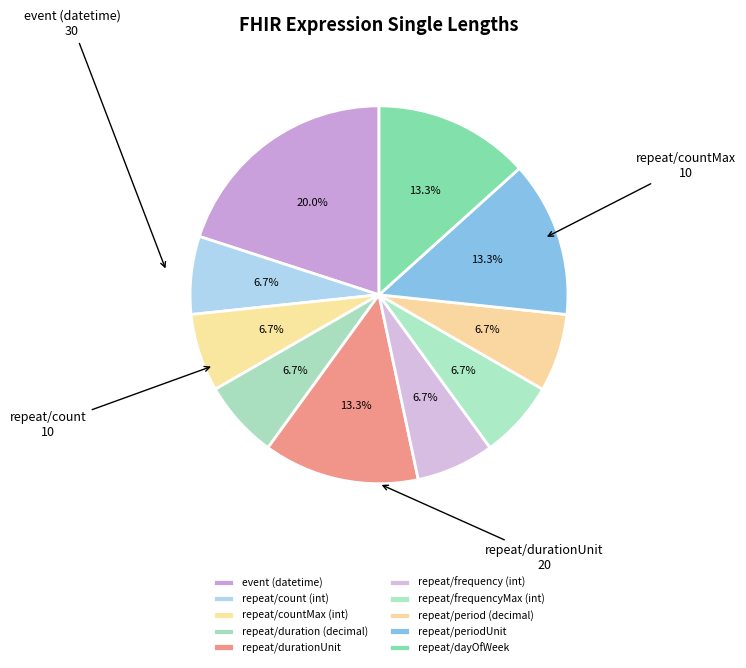

What is the change in value from repeat/frequencyMax (int) to repeat/dayOfWeek?

+10